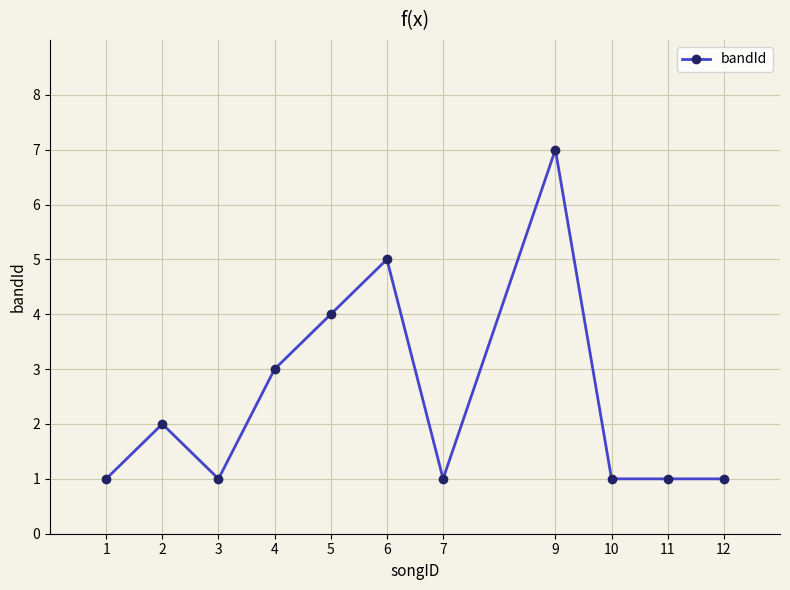

Which category has the highest value across all series?

9